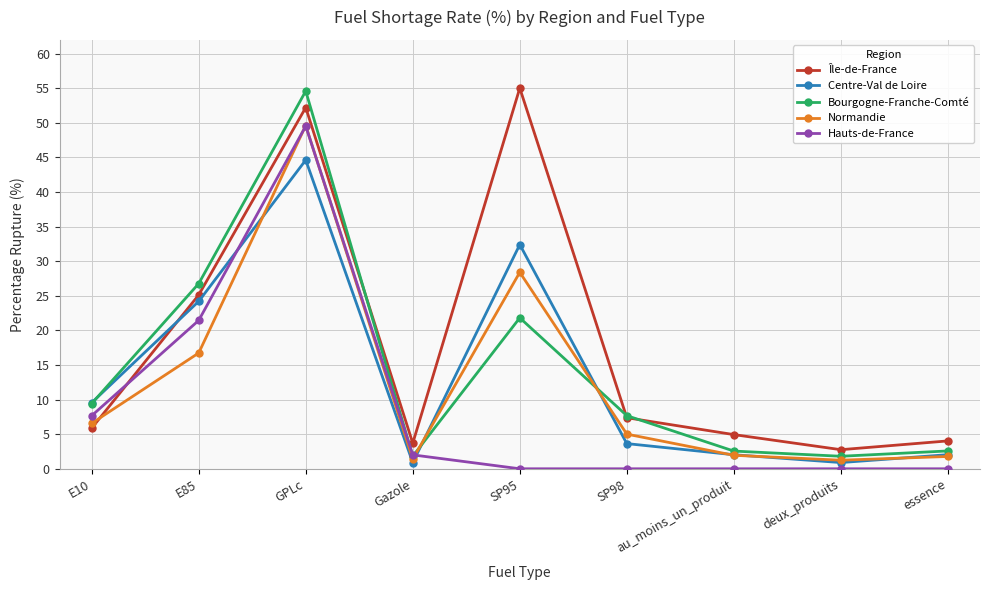

What is the label of the 6th point from the right?

Gazole